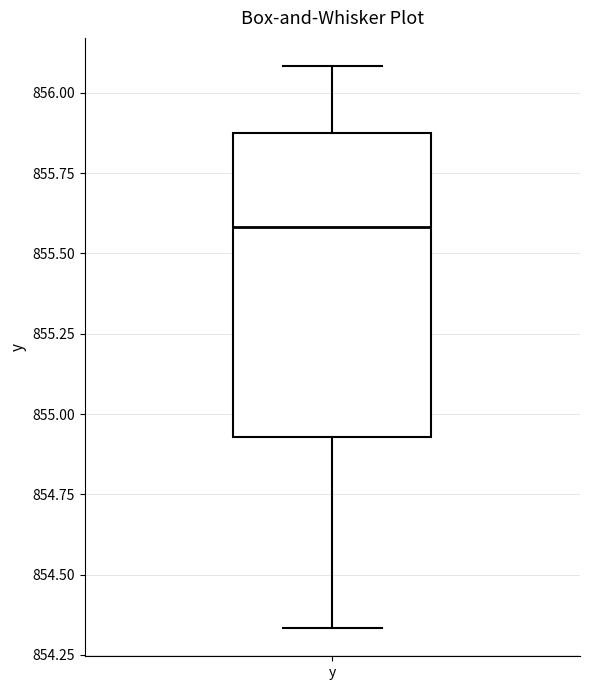

Where does the upper whisker of the box for y end on the y-axis? The values are not printed on the chart, so give them approximately, as read against the axis.

856.10